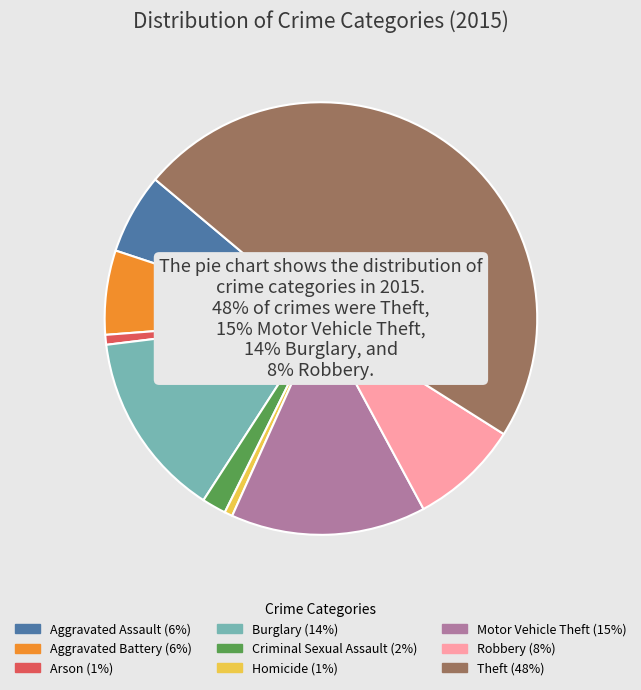

Do Arson and Aggravated Battery together represent more than half of the pie?

No